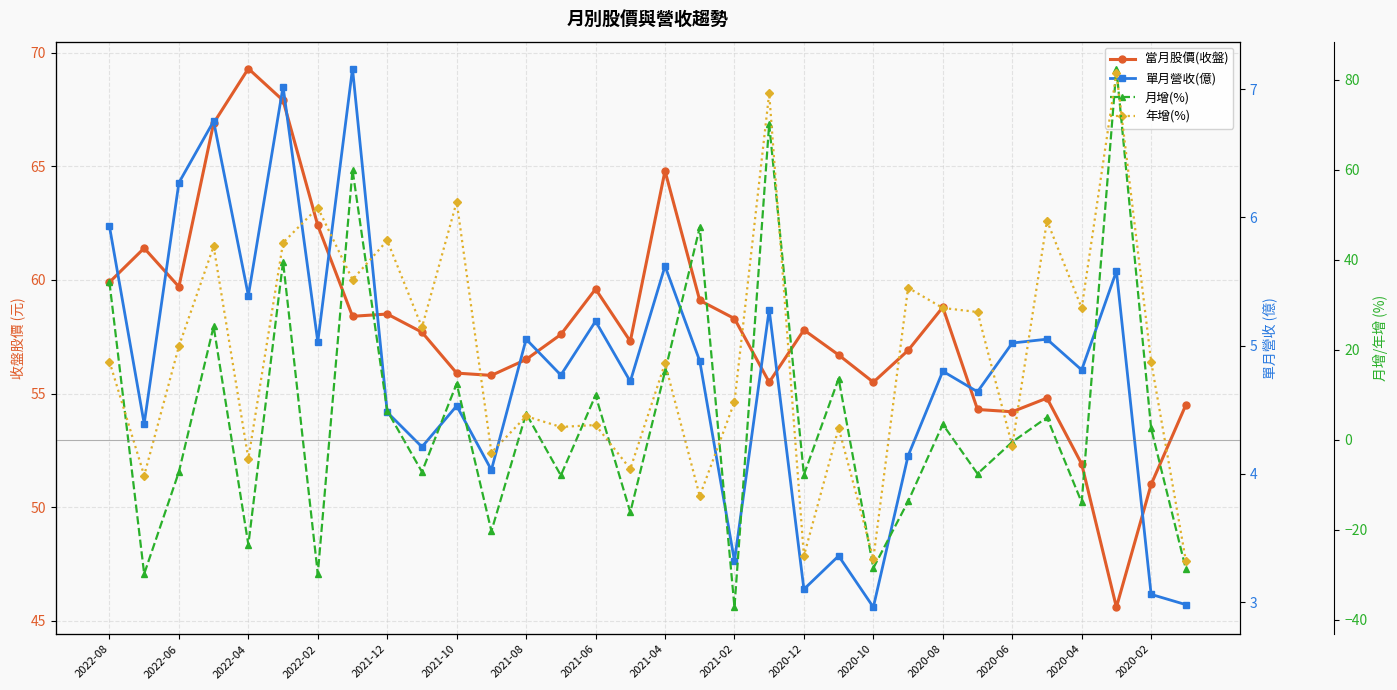

How many data points in 月增(%) are above 2?

16